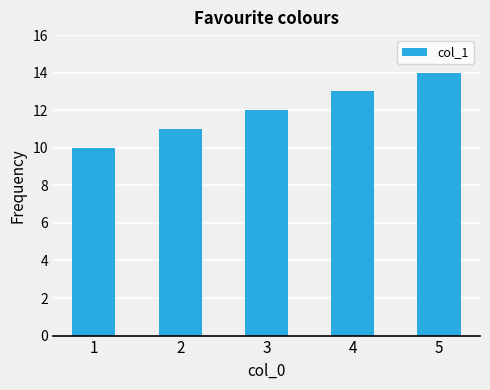

What is the smallest value displayed?

10